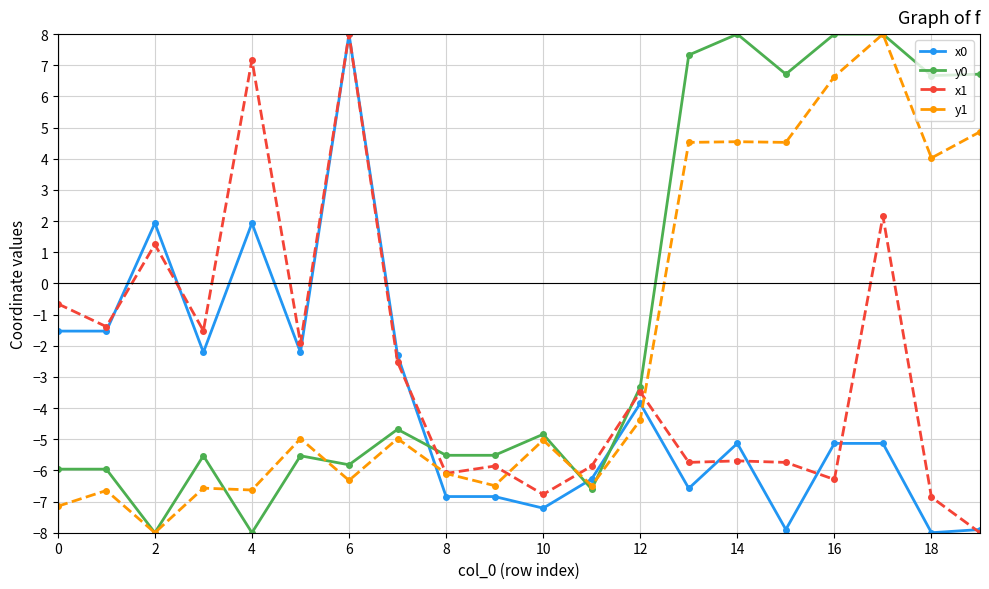

Which series ends up on top after the final intersection of x0 and y1?

y1